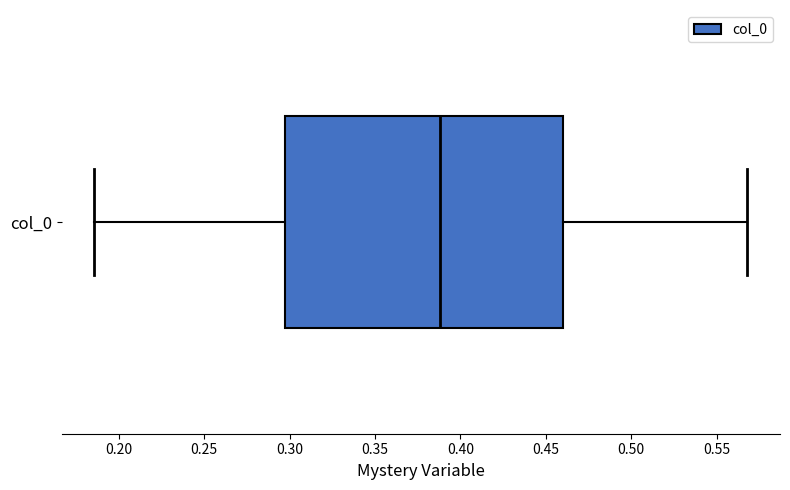

Transcribe this box plot: give where the median line is, the range the box spans, and where the two whiskers end, as read against the x-axis. The values are not printed on the chart, so give them approximately, as read against the axis.

median 0.390, box 0.295 to 0.460, whiskers 0.185 to 0.570